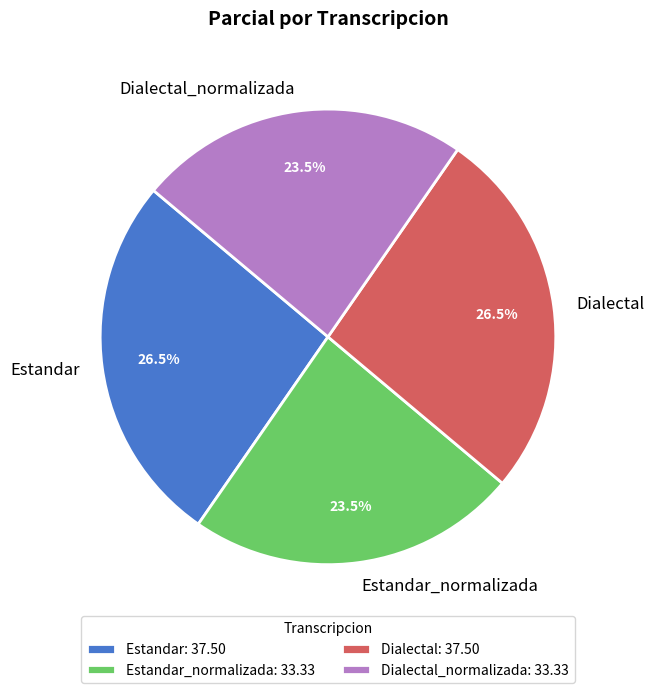

Is the sum of Estandar_normalizada and Dialectal_normalizada greater than half?

No